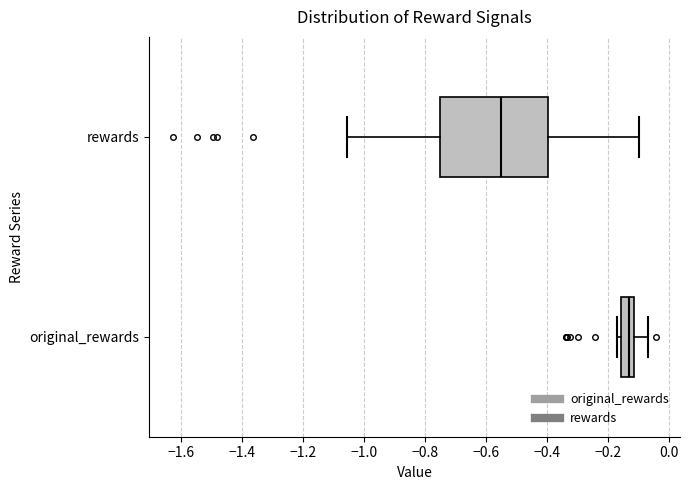

Reading bottom to top, transcribe this box plot: for each box, give where its median line is, the range the box spans, and where its two whiskers end, as read against the x-axis. The values are not printed on the chart, so give them approximately, as read against the axis.

original_rewards: median -0.14, box -0.16 to -0.12, whiskers -0.16 (just left of the box's left edge) to -0.06
rewards: median -0.54, box -0.74 to -0.40, whiskers -1.06 to -0.10